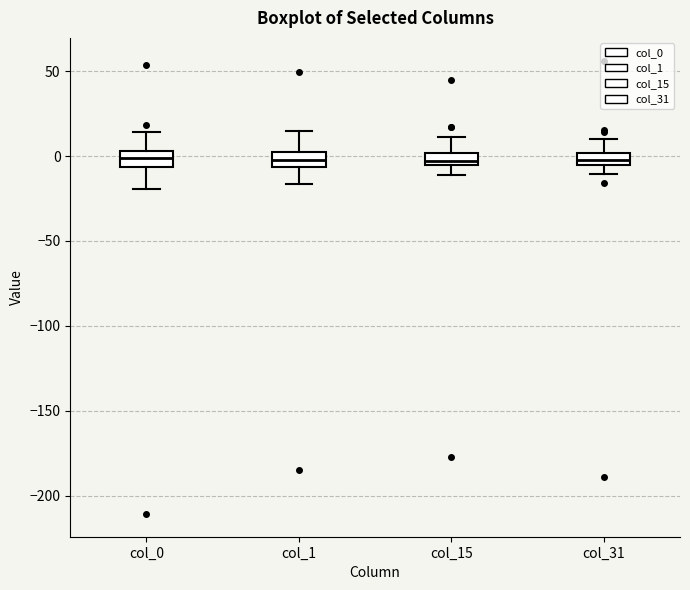

Where does the lower whisker of the box for col_15 end on the y-axis? The values are not printed on the chart, so give them approximately, as read against the axis.

-10